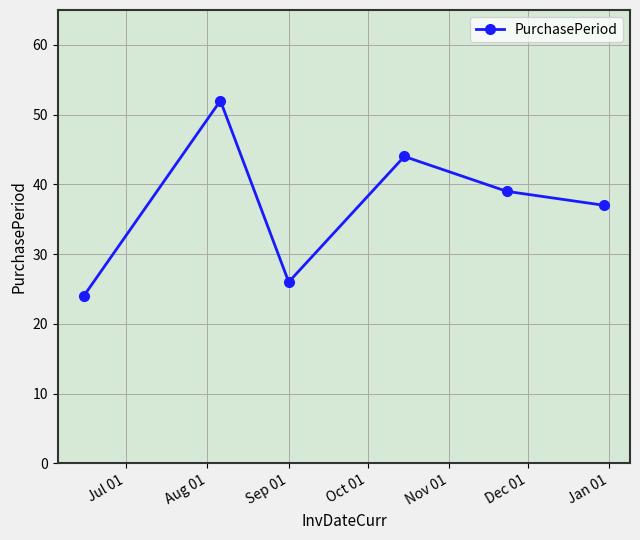

What is the maximum value shown in the chart?

52